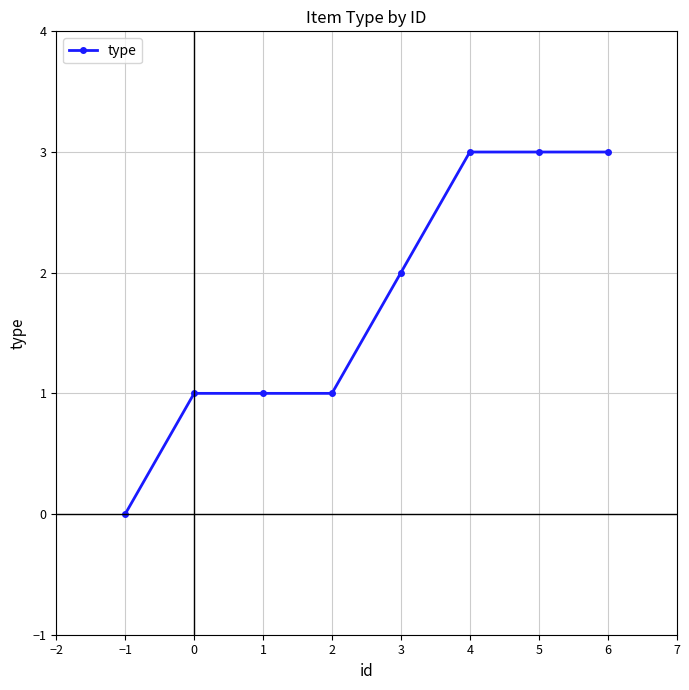

Approximately how many times larger is the value at 1 compared to 5?

0.3